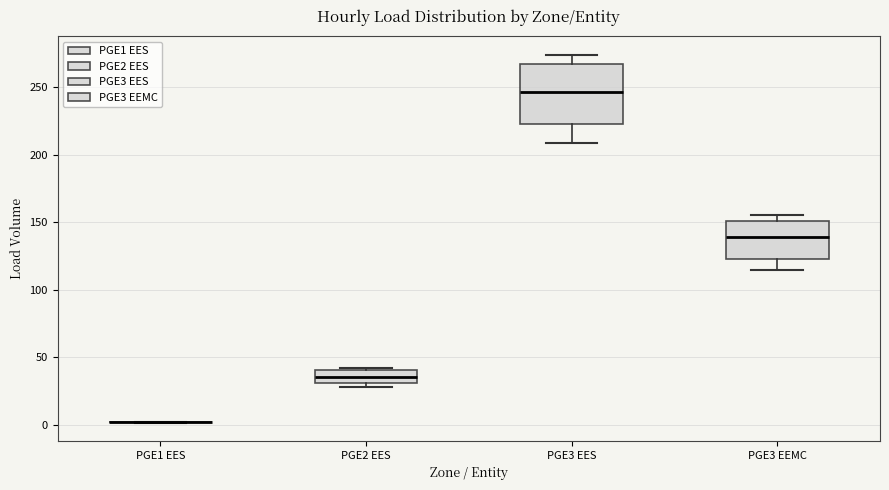

Reading left to right, transcribe this box plot: for each box, give where its median line is, the range the box spans, and where its two whiskers end, as read against the y-axis. The values are not printed on the chart, so give them approximately, as read against the axis.

PGE1 EES: box collapsed to a line at 0, whiskers 0 to 0
PGE2 EES: median 35, box 30 to 40, whiskers 30 (just below the box's lower edge) to 40
PGE3 EES: median 245, box 225 to 265, whiskers 210 to 275
PGE3 EEMC: median 140, box 125 to 150, whiskers 115 to 155